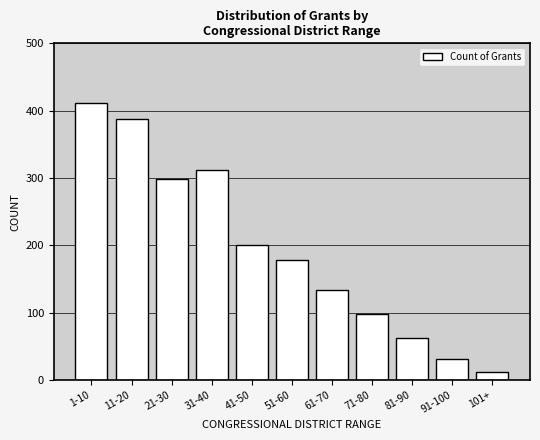

Reading left to right, transcribe all the data shown in this chart.

412	387	298	312	201	178	134	98	62	31	12